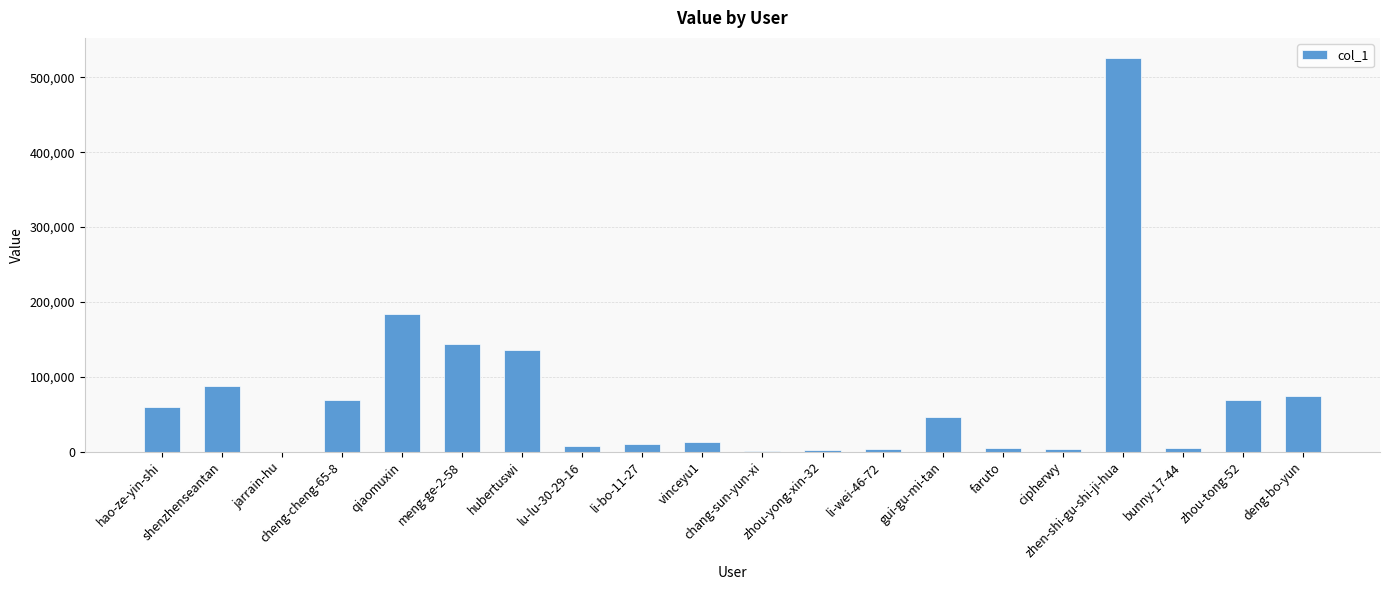

What is the maximum value shown in the chart?

526442